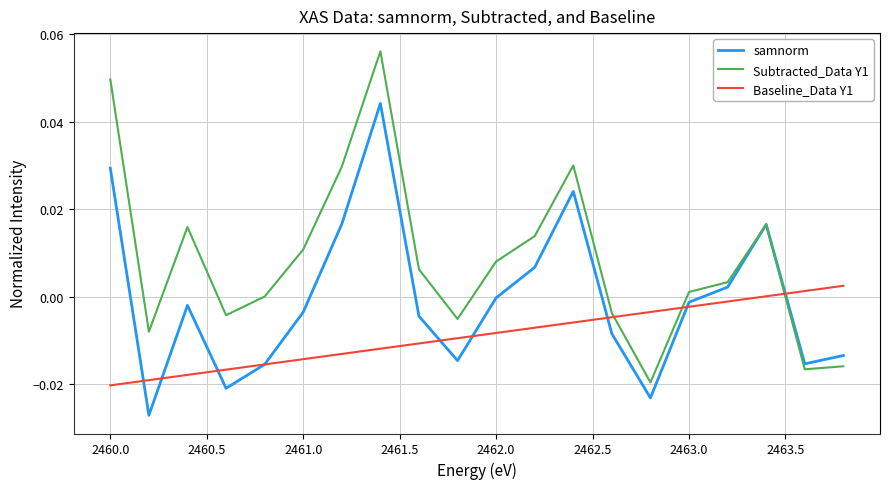

Does the chart have visible grid lines?

Yes